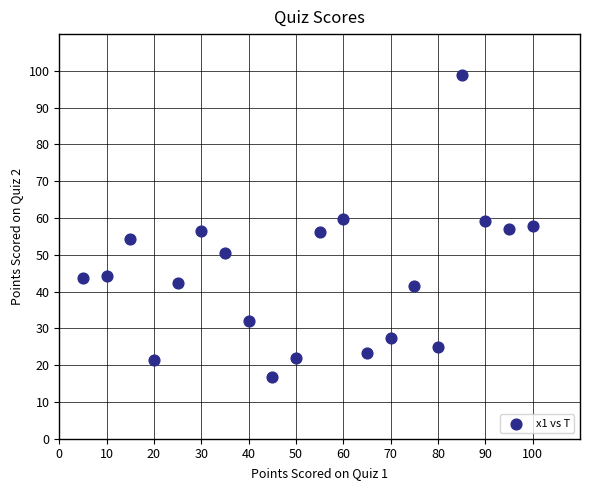

What is the range of Y values (max minus min)?

82.2